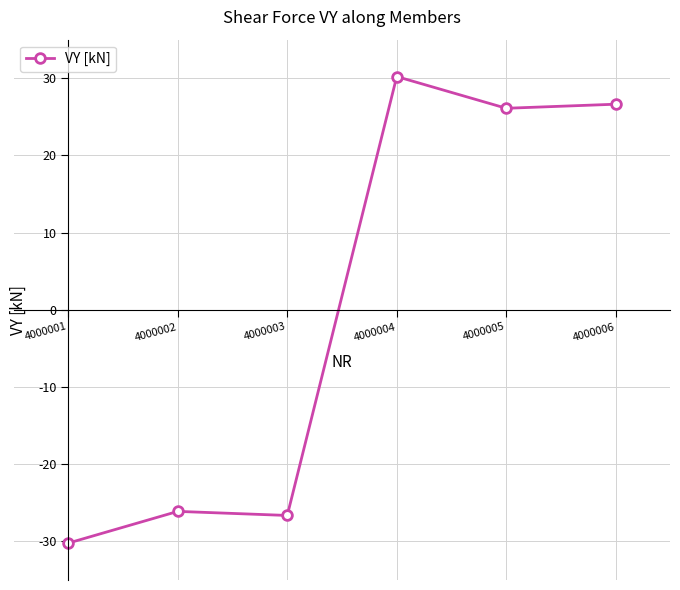

Which label corresponds to the smallest value in the chart?

4000001